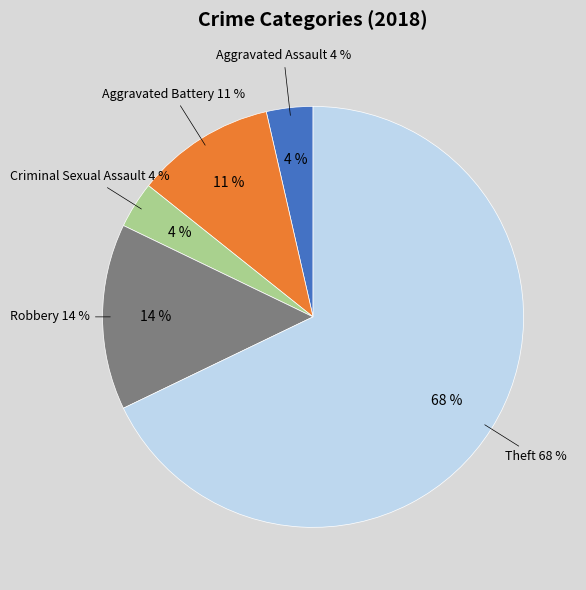

Is it true that Aggravated Battery is 11% of the pie?

True